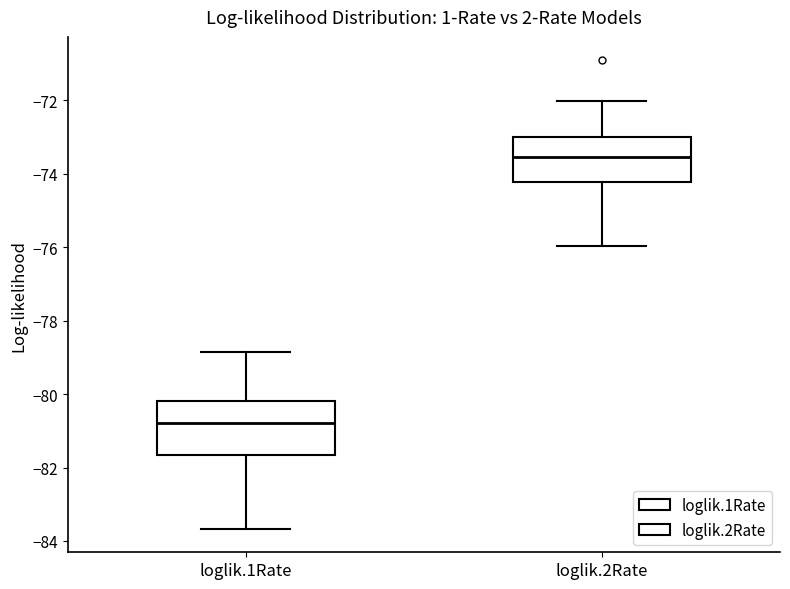

Which box's median line is the highest?

loglik.2Rate